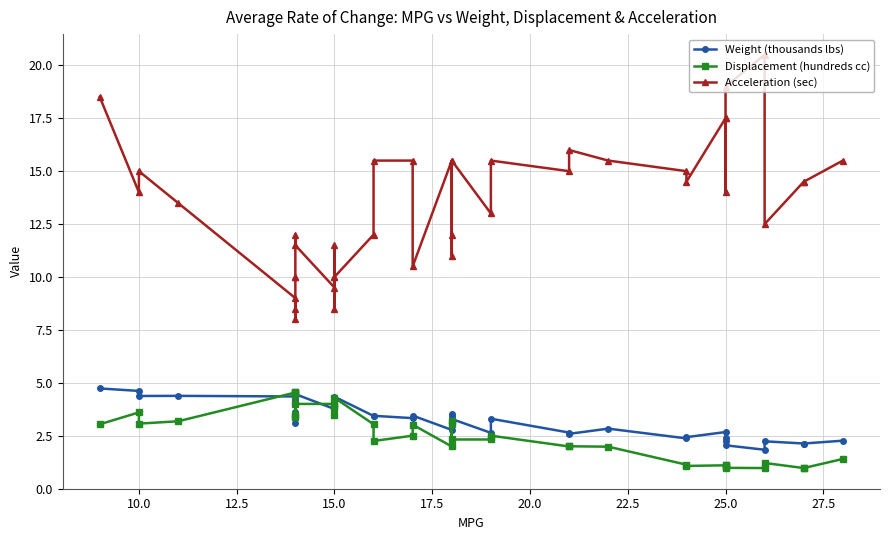

What is the highest value of the Acceleration (sec) series?

20.5